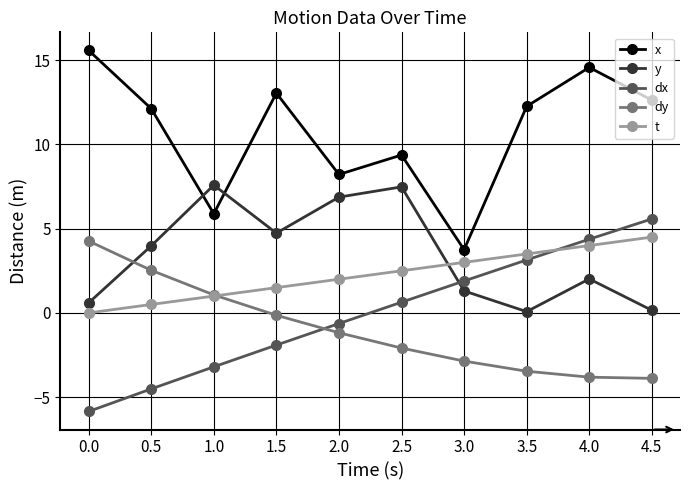

At which category is the sum across all series the highest?

4.0